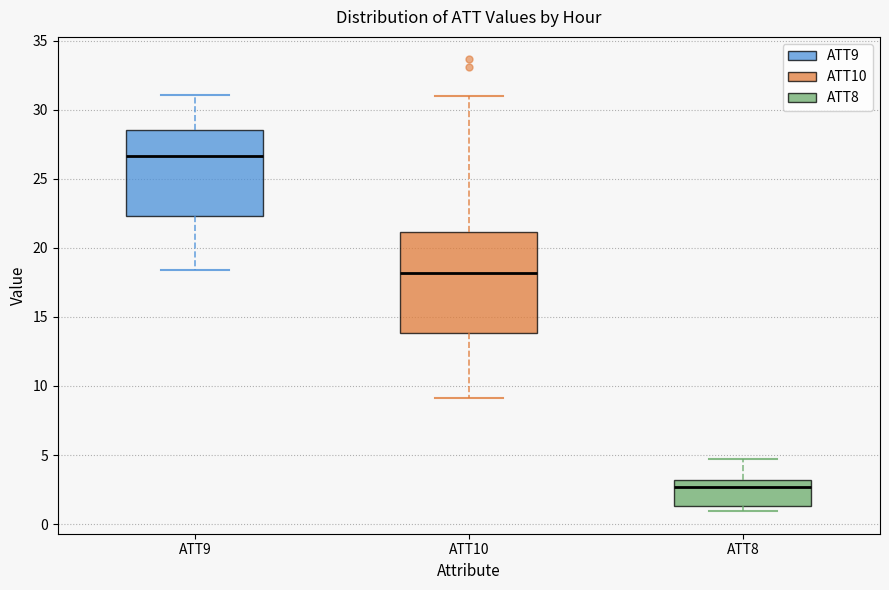

Which box has the lowest median line?

ATT8